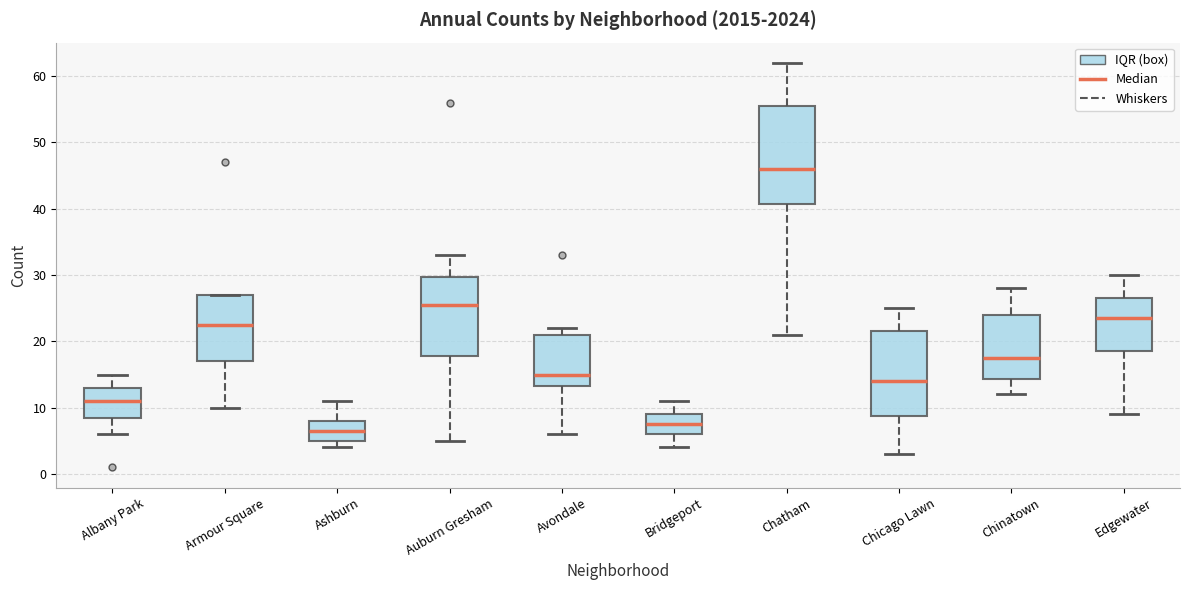

Which box has the lowest median line?

Ashburn